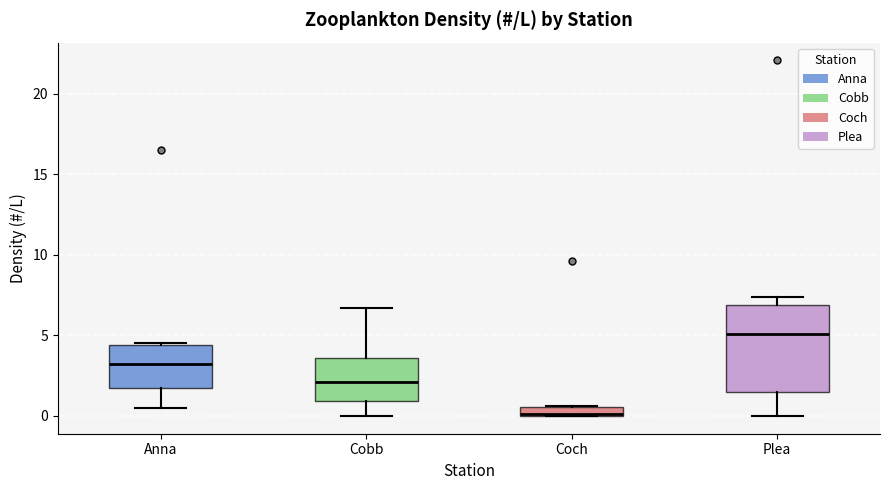

Where does the lower whisker of the box for Plea end on the y-axis? The values are not printed on the chart, so give them approximately, as read against the axis.

0.0